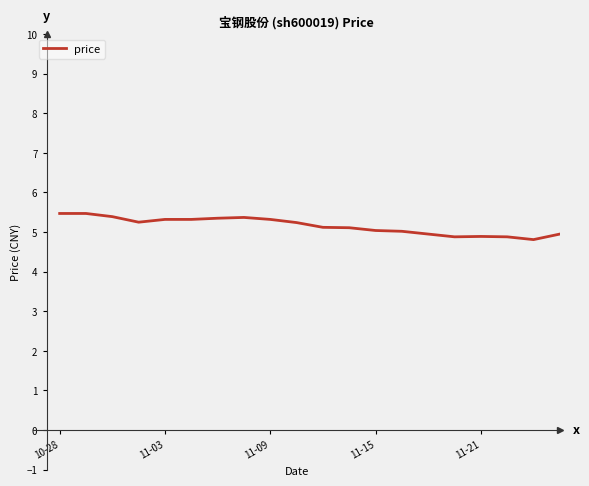

What is the difference between the maximum and minimum values?

0.7